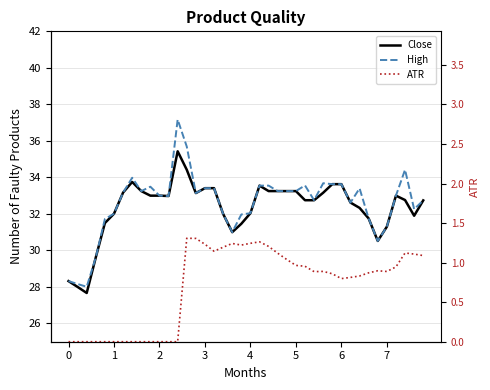

Which series has the widest spread of values?

High